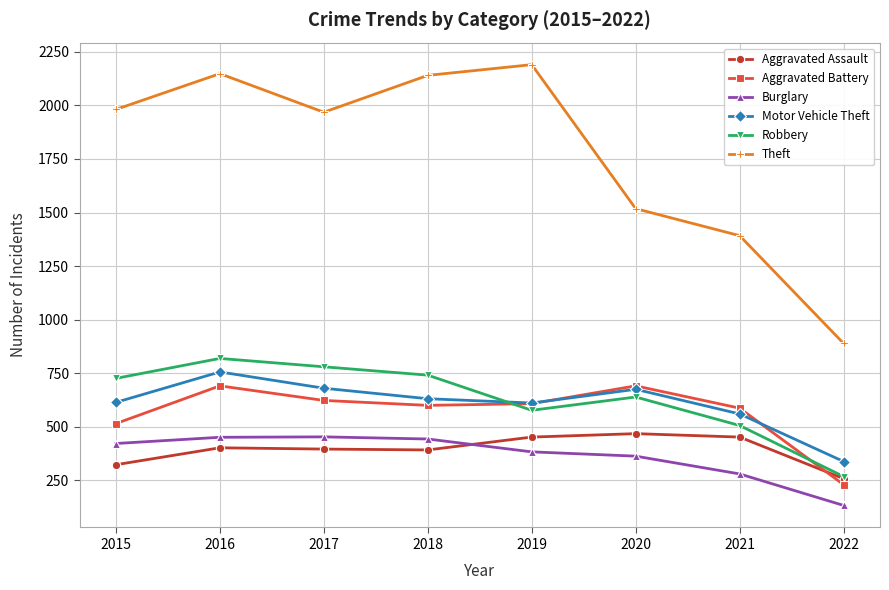

True or false: Burglary and Motor Vehicle Theft cross at least once.

False